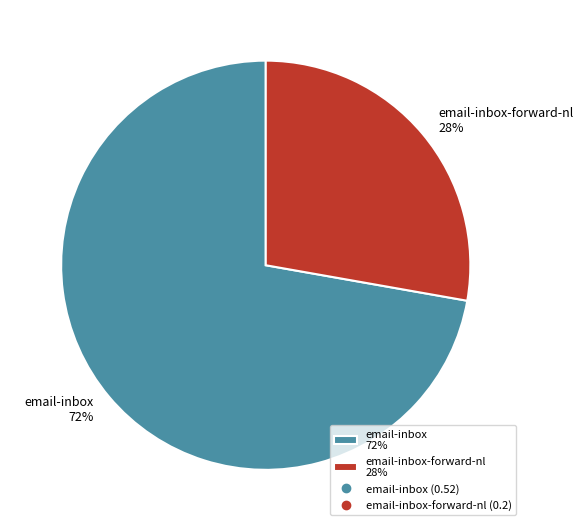

What percentage is the email-inbox 72% slice, to the nearest percent?

72%